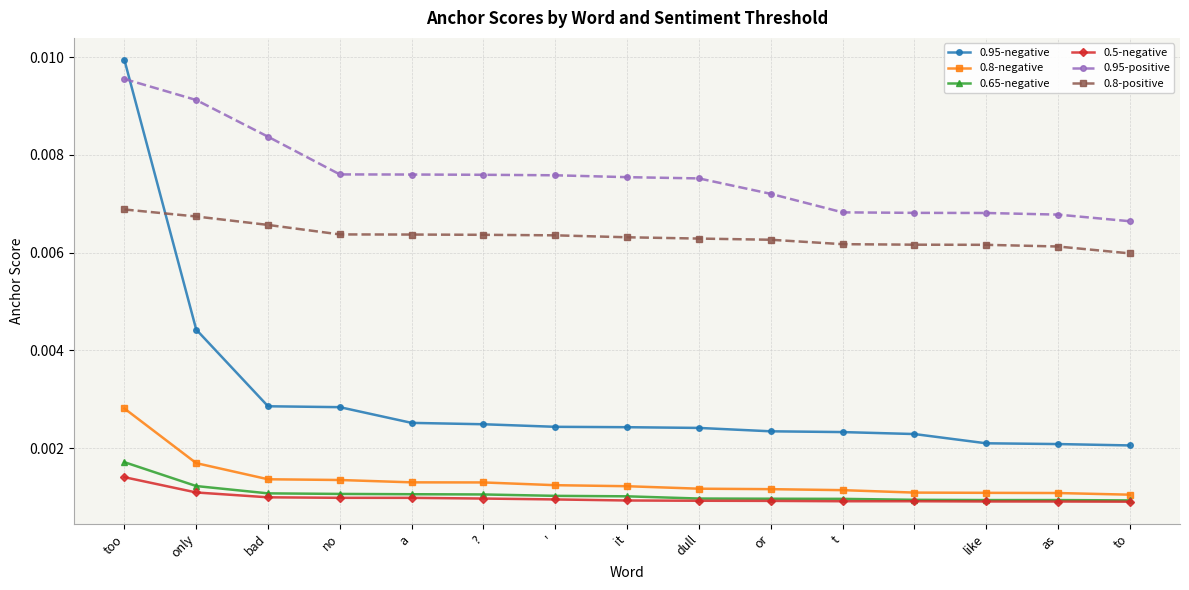

How many series are shown in this chart?

6